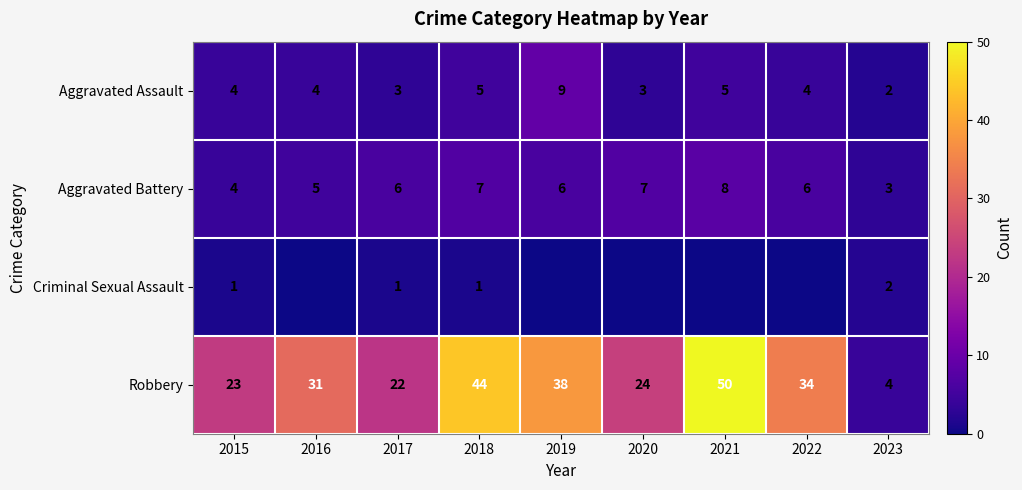

Which label corresponds to the largest value in the chart?

2021